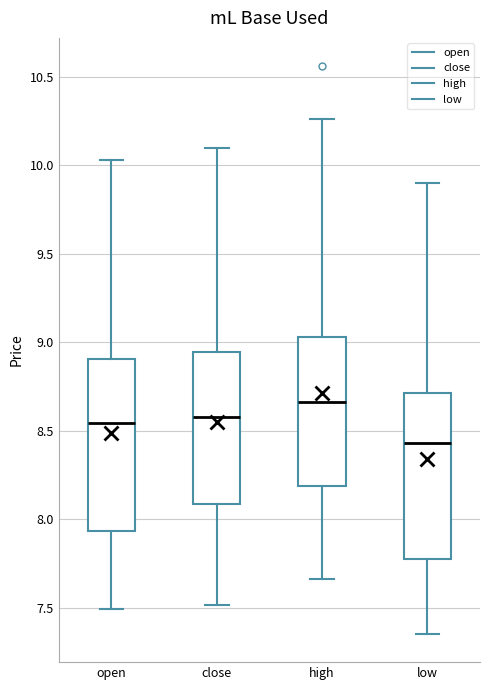

Reading left to right, read every box against the y-axis: the position of its median line, the range the box covers, and the ends of its whiskers. The values are not printed on the chart, so give them approximately, as read against the axis.

open: median 8.55, box 7.95 to 8.90, whiskers 7.50 to 10.05
close: median 8.60, box 8.10 to 8.95, whiskers 7.50 to 10.10
high: median 8.65, box 8.20 to 9.05, whiskers 7.65 to 10.25
low: median 8.45, box 7.75 to 8.70, whiskers 7.35 to 9.90